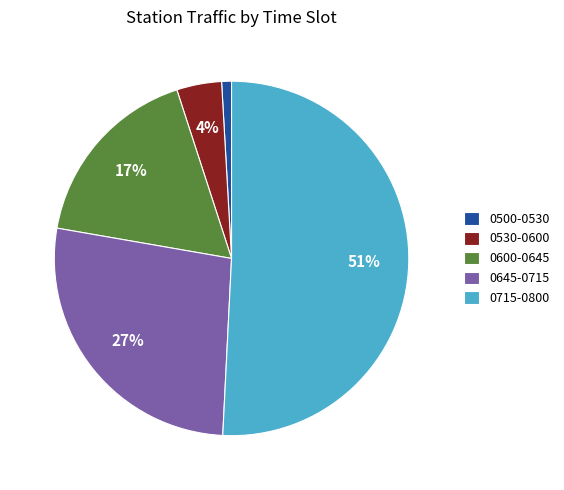

Approximately how many times larger is the value at 0600-0645 compared to 0715-0800?

0.3